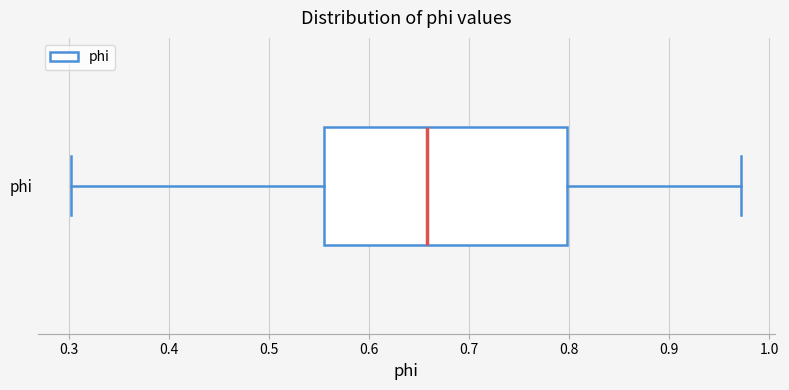

Read this box plot against the x-axis: the position of the median line, the range covered by the box, and the ends of both whiskers. The values are not printed on the chart, so give them approximately, as read against the axis.

median 0.66, box 0.55 to 0.80, whiskers 0.30 to 0.97